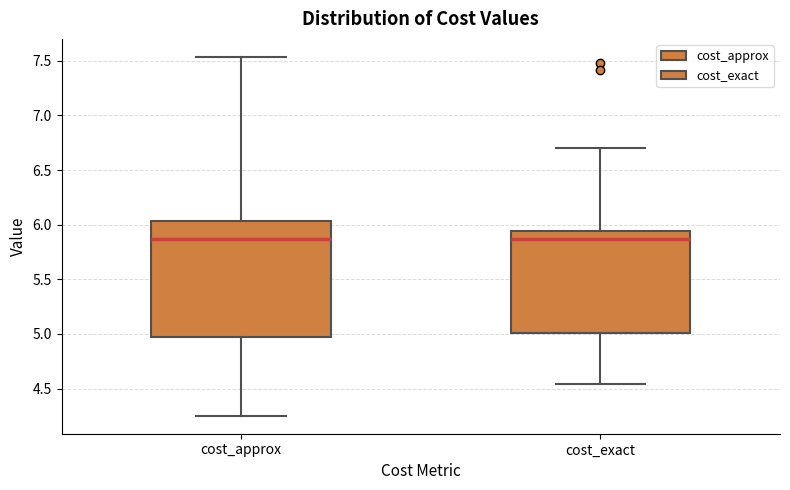

Reading left to right, read every box against the y-axis: the position of its median line, the range the box covers, and the ends of its whiskers. The values are not printed on the chart, so give them approximately, as read against the axis.

cost_approx: median 5.85, box 4.95 to 6.05, whiskers 4.25 to 7.55
cost_exact: median 5.85, box 5.00 to 5.95, whiskers 4.55 to 6.70